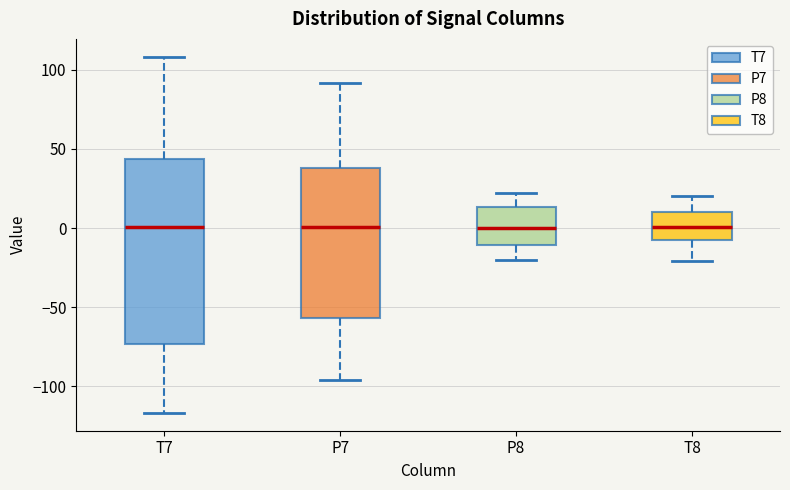

Where does the lower whisker of the box for P7 end on the y-axis? The values are not printed on the chart, so give them approximately, as read against the axis.

-95